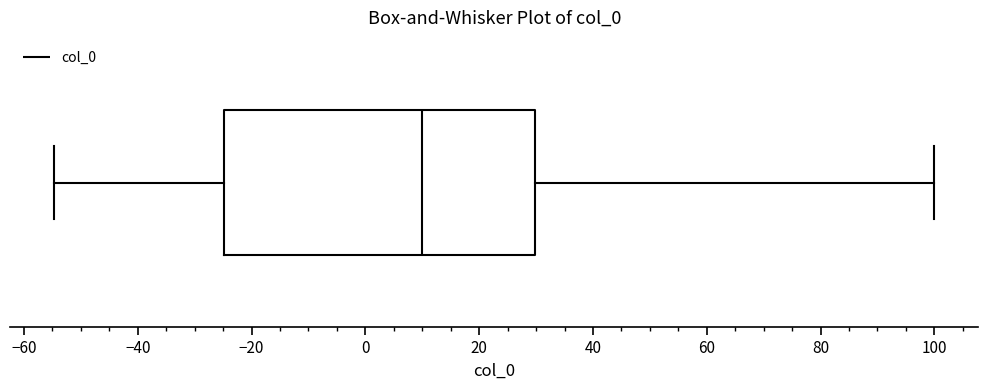

Transcribe this box plot: give where the median line is, the range the box spans, and where the two whiskers end, as read against the x-axis. The values are not printed on the chart, so give them approximately, as read against the axis.

median 10, box -24 to 30, whiskers -54 to 100